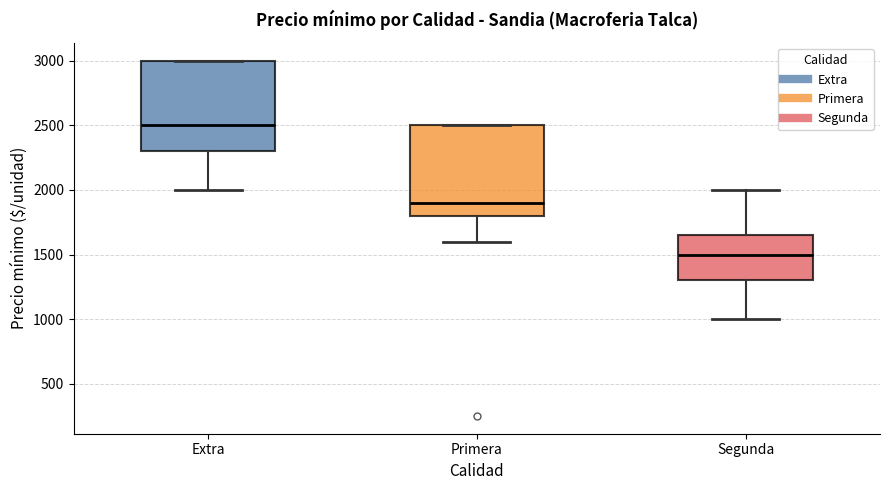

Reading left to right, read every box against the y-axis: the position of its median line, the range the box covers, and the ends of its whiskers. The values are not printed on the chart, so give them approximately, as read against the axis.

Extra: median 2500, box 2300 to 3000, whiskers 2000 to 3000
Primera: median 1900, box 1800 to 2500, whiskers 1600 to 2500
Segunda: median 1500, box 1300 to 1650, whiskers 1000 to 2000